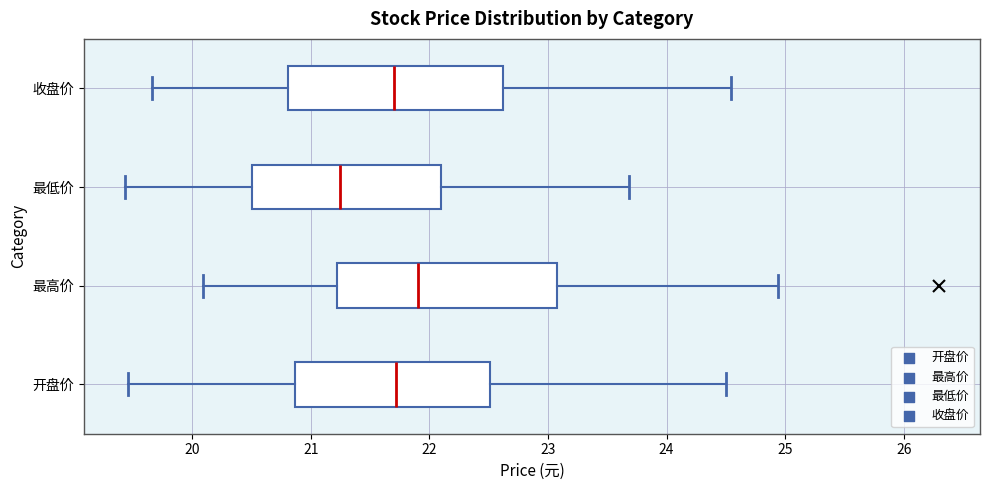

Which box has the furthest to the left median line?

最低价